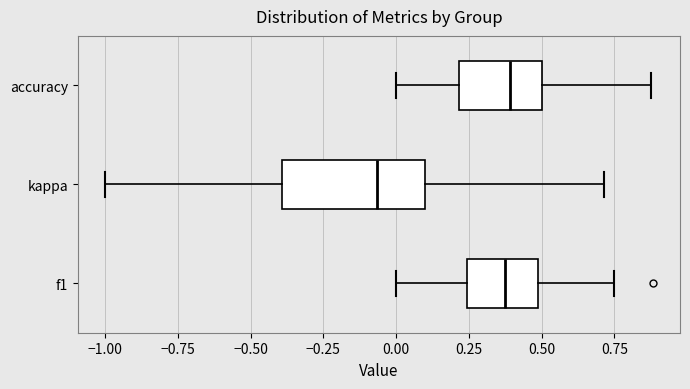

Reading bottom to top, read every box against the x-axis: the position of its median line, the range the box covers, and the ends of its whiskers. The values are not printed on the chart, so give them approximately, as read against the axis.

f1: median 0.40, box 0.25 to 0.50, whiskers 0.00 to 0.75
kappa: median -0.05, box -0.40 to 0.10, whiskers -1.00 to 0.70
accuracy: median 0.40, box 0.20 to 0.50, whiskers 0.00 to 0.90